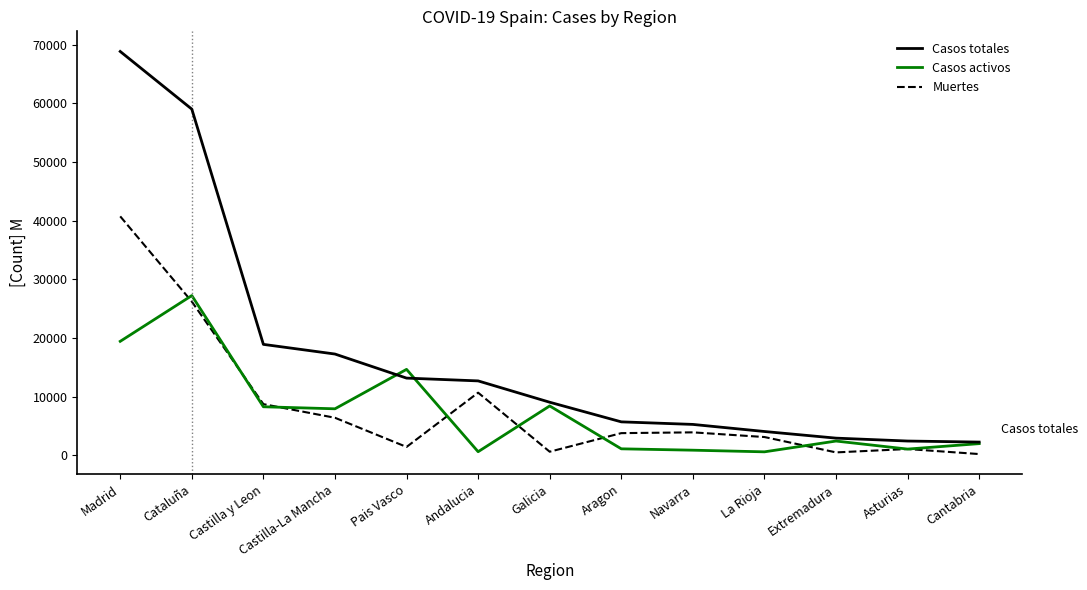

True or false: Casos totales and Muertes intersect in this chart.

False